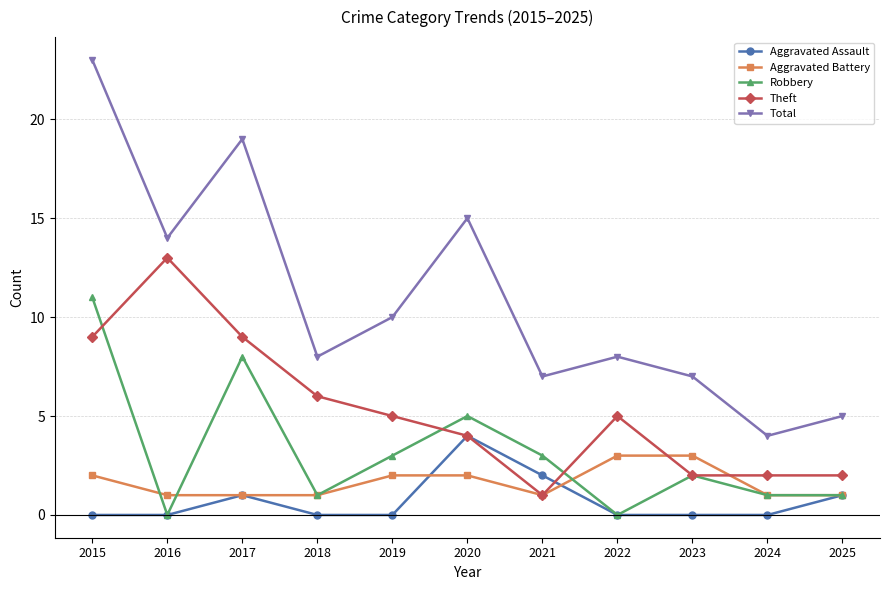

Which series has the largest range (max minus min)?

Total